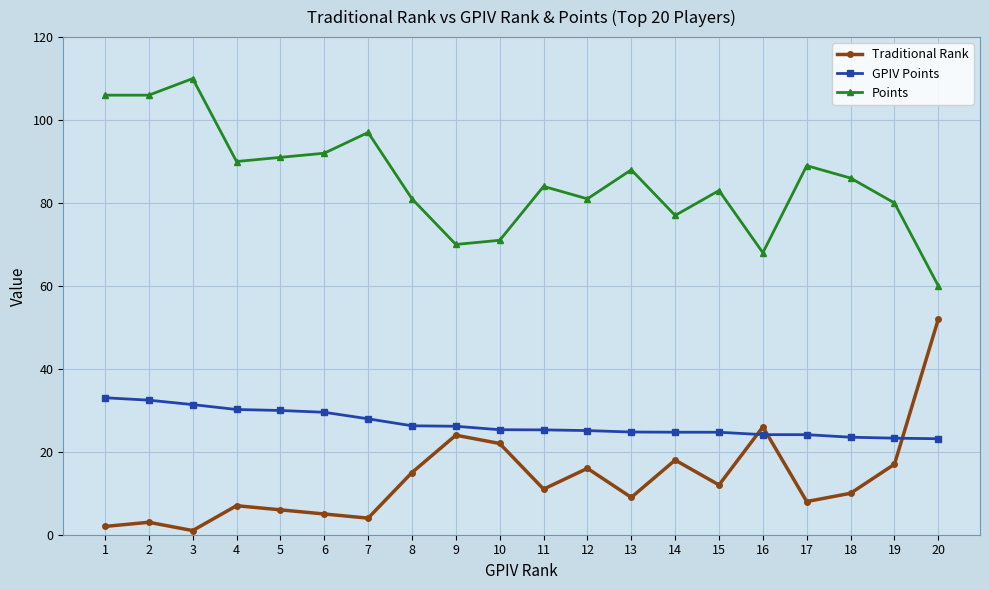

How many lines are shown in the chart?

3